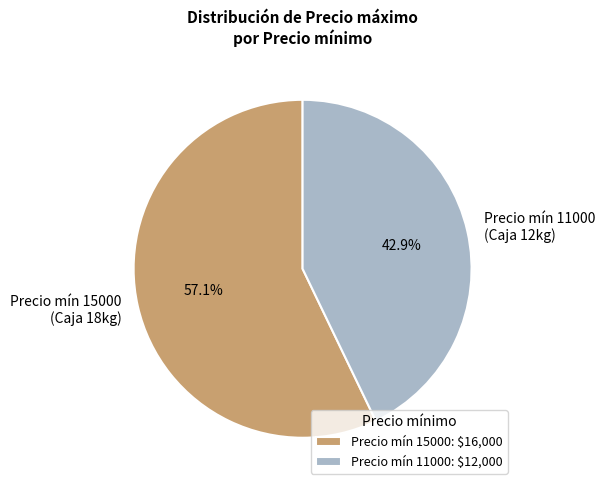

To the nearest percent, what is the difference between the largest and smallest slice percentages?

14%